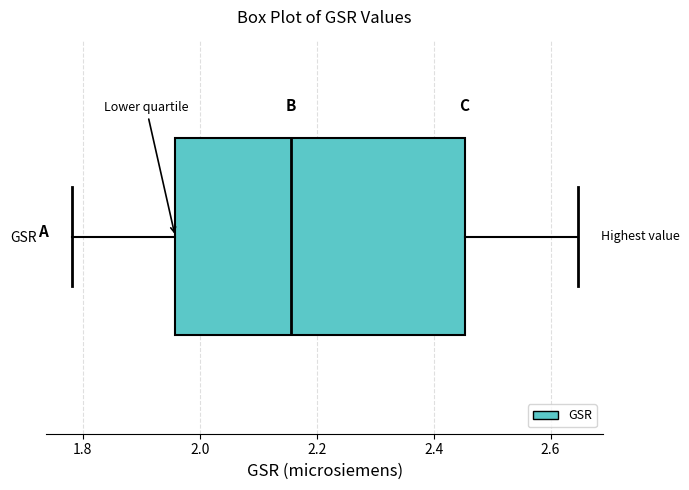

Read this box plot against the x-axis: the position of the median line, the range covered by the box, and the ends of both whiskers. The values are not printed on the chart, so give them approximately, as read against the axis.

median 2.16, box 1.96 to 2.46, whiskers 1.78 to 2.64